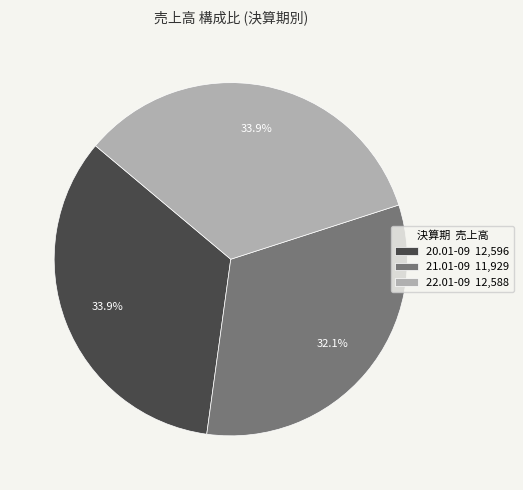

What percentage is the 21.01-09 slice, to the nearest percent?

32%